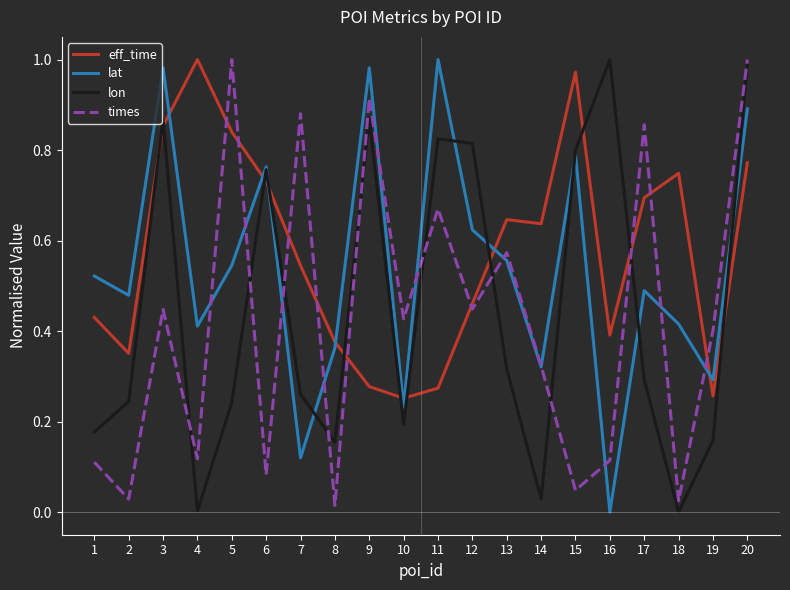

At how many categories does at least one series exceed 0?

20